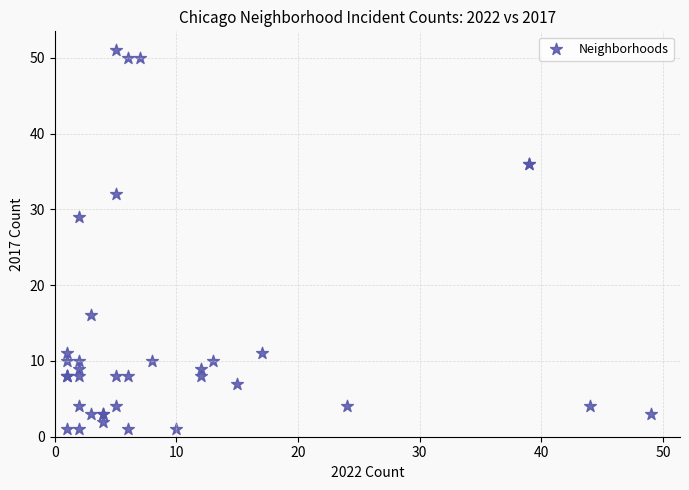

What Y value in the scatter plot is closest to 26?

29